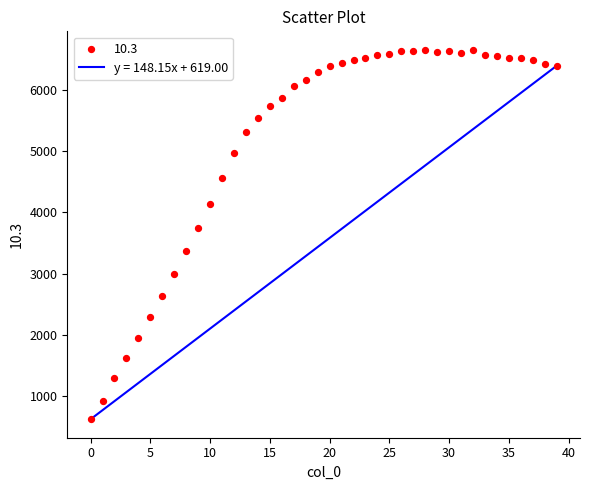

What is the range of Y values (max minus min)?

6038.0